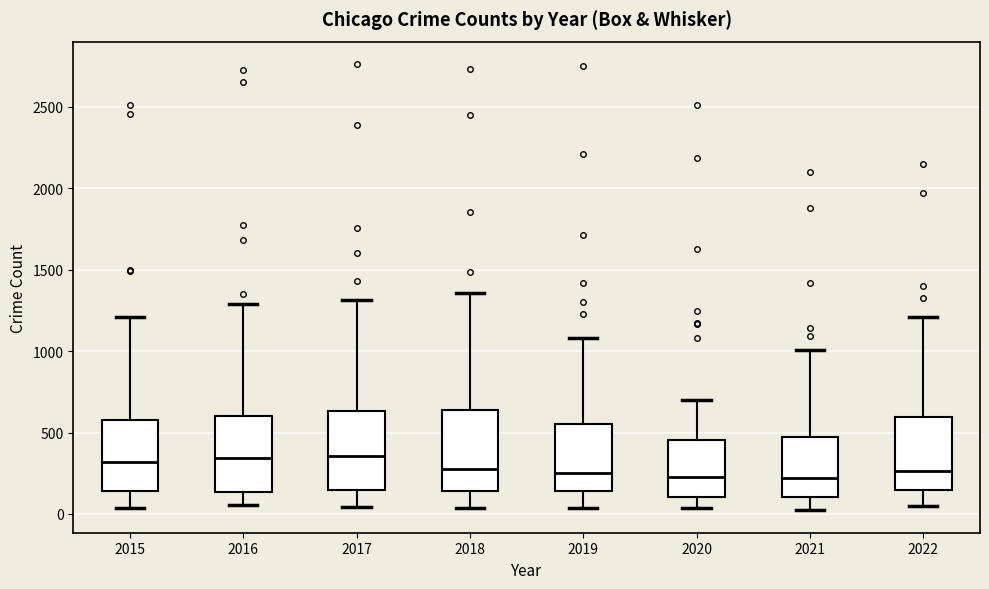

Where does the median line of the box at x = 2016 sit on the y-axis? The values are not printed on the chart, so give them approximately, as read against the axis.

350